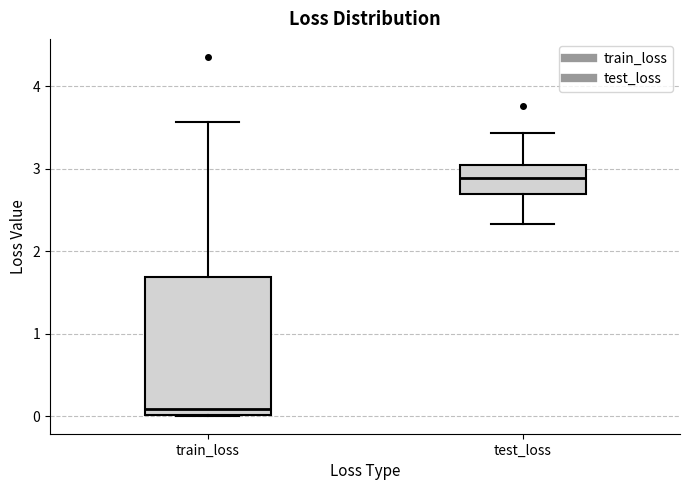

Where is the lower edge of the box for test_loss on the y-axis? The values are not printed on the chart, so give them approximately, as read against the axis.

2.7